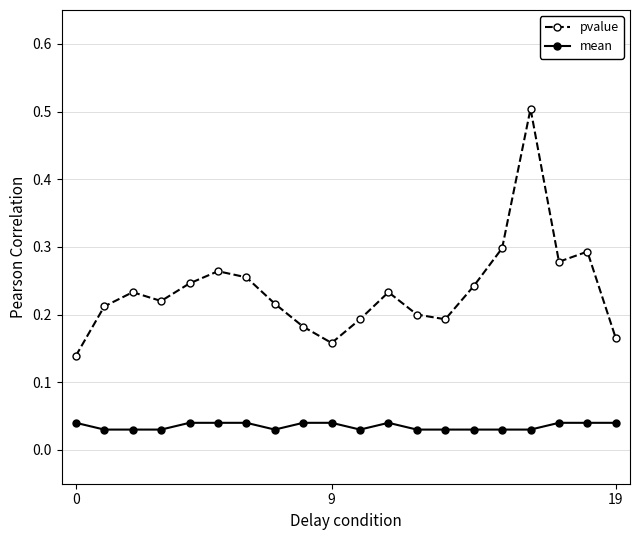

How many pvalue values are between 0 and 1?

20